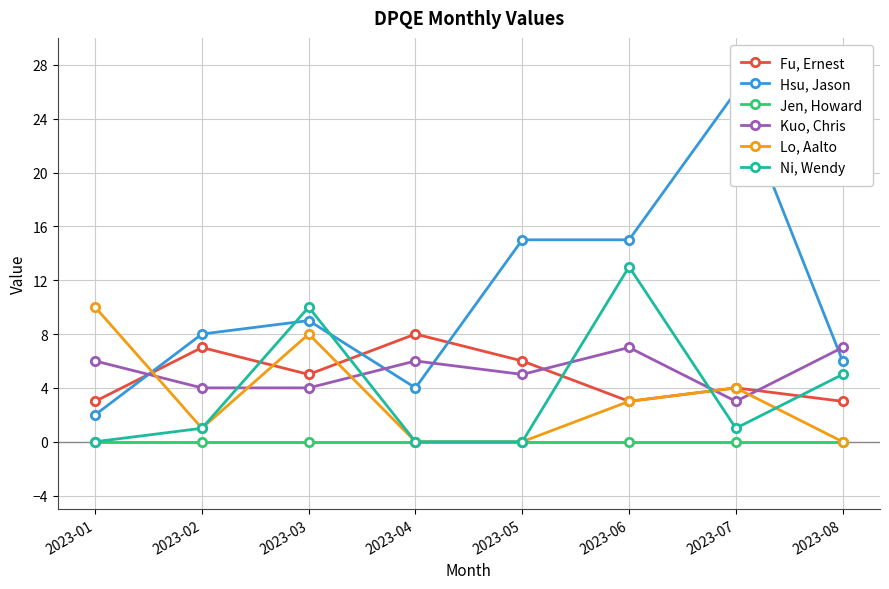

What is the spread (max minus min) of values at 2023-06?

15